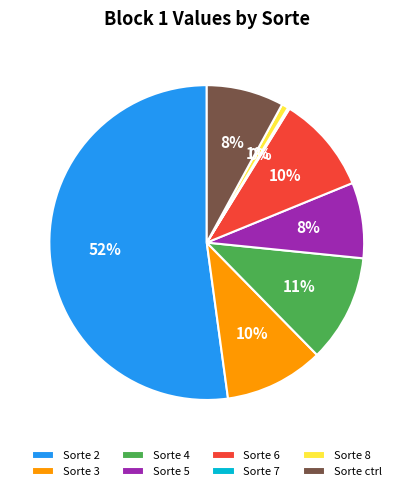

Approximately how many times larger is the value at Sorte 4 compared to Sorte 6?

1.1